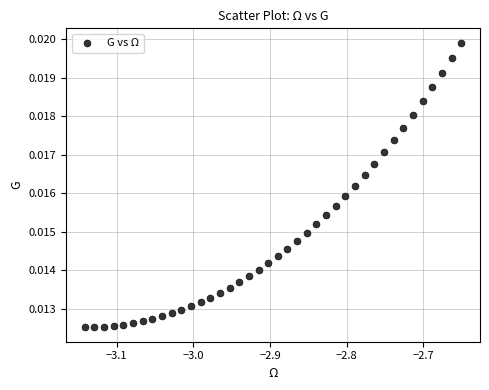

What is the range of X values (max minus min)?

0.5